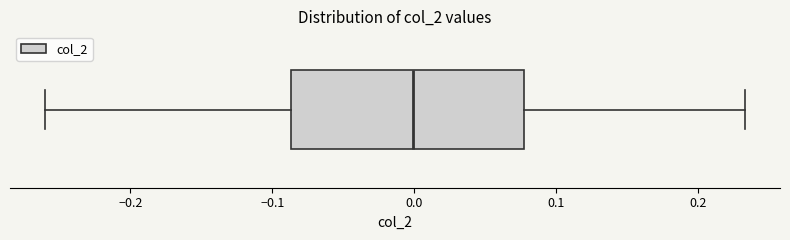

Transcribe this box plot: give where the median line is, the range the box spans, and where the two whiskers end, as read against the x-axis. The values are not printed on the chart, so give them approximately, as read against the axis.

median 0.00, box -0.09 to 0.08, whiskers -0.26 to 0.23